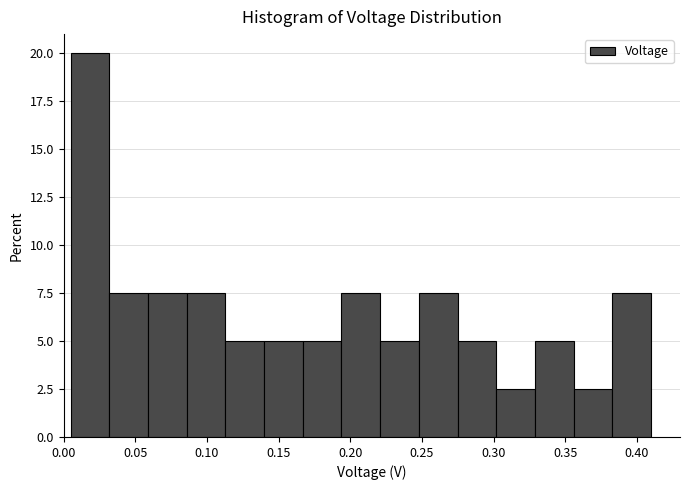

Reading left to right, transcribe this chart: for each bar, give the range it covers on the x-axis and its height. Neither the bar edges nor the heights are printed on the chart, so give them approximately, as read against the axes.

0.005 to 0.030: 20.0
0.030 to 0.060: 7.5
0.060 to 0.085: 7.5
0.085 to 0.115: 7.5
0.115 to 0.140: 5.0
0.140 to 0.165: 5.0
0.165 to 0.195: 5.0
0.195 to 0.220: 7.5
0.220 to 0.250: 5.0
0.250 to 0.275: 7.5
0.275 to 0.300: 5.0
0.300 to 0.330: 2.5
0.330 to 0.355: 5.0
0.355 to 0.385: 2.5
0.385 to 0.410: 7.5